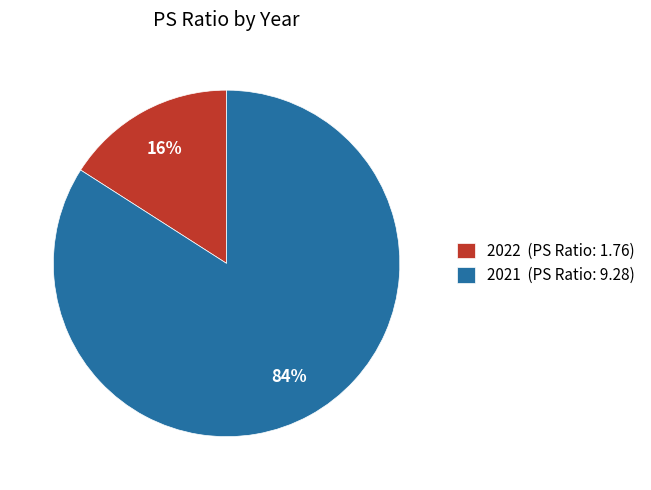

Which slice is the largest?

2021